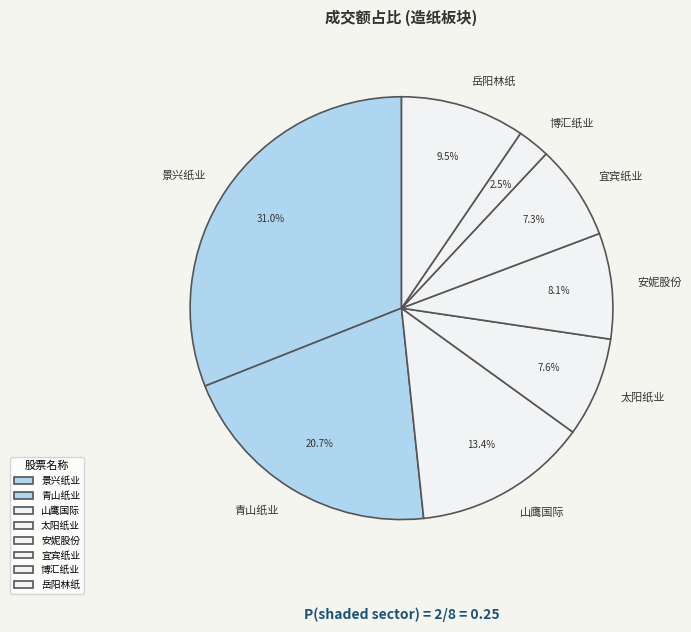

Which slice is the smallest?

博汇纸业